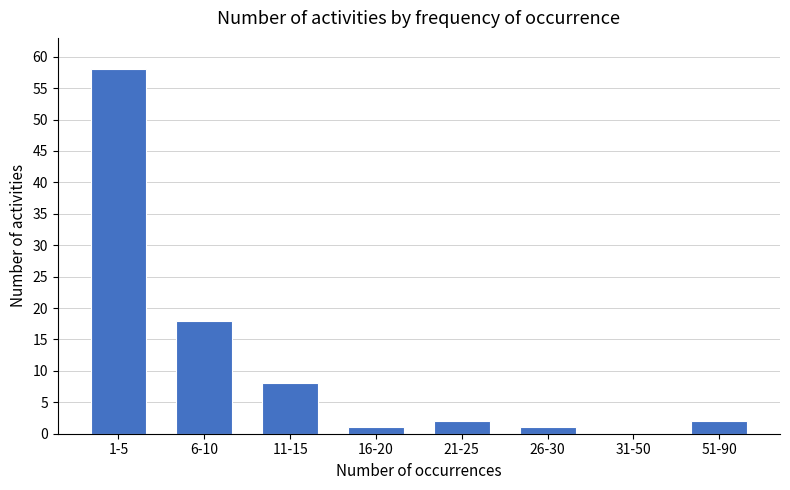

Reading right to left, what are all the values shown in this chart?

51-90=2	31-50=0	26-30=1	21-25=2	16-20=1	11-15=8	6-10=18	1-5=58